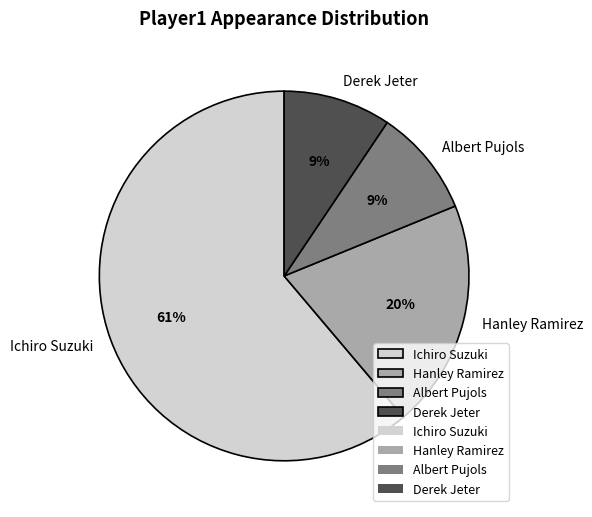

To the nearest percent, what percentage of the pie is Albert Pujols?

9%